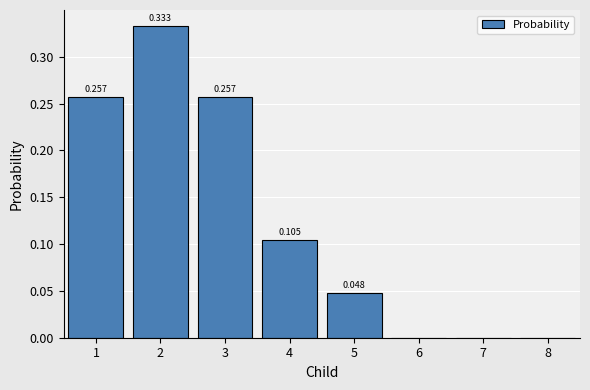

Which range on the x-axis has the tallest bar?

1.5 to 2.5